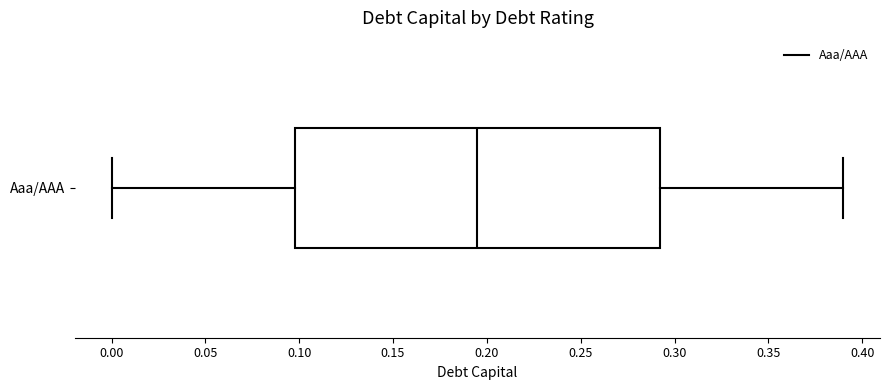

Where does the left whisker of the box for Aaa/AAA end on the x-axis? The values are not printed on the chart, so give them approximately, as read against the axis.

0.000